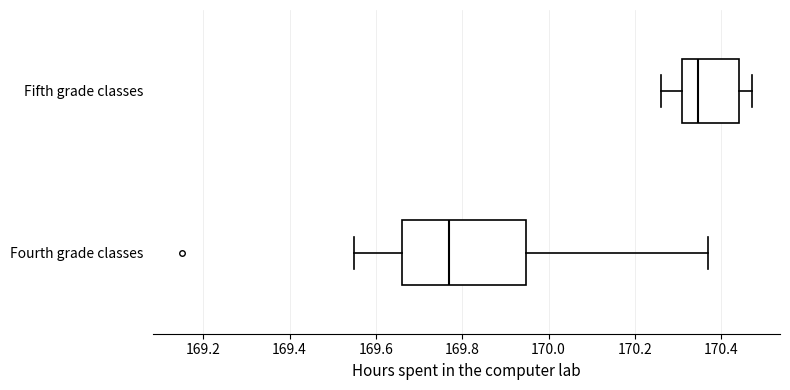

Where is the right edge of the box for Fourth grade classes on the x-axis? The values are not printed on the chart, so give them approximately, as read against the axis.

169.94